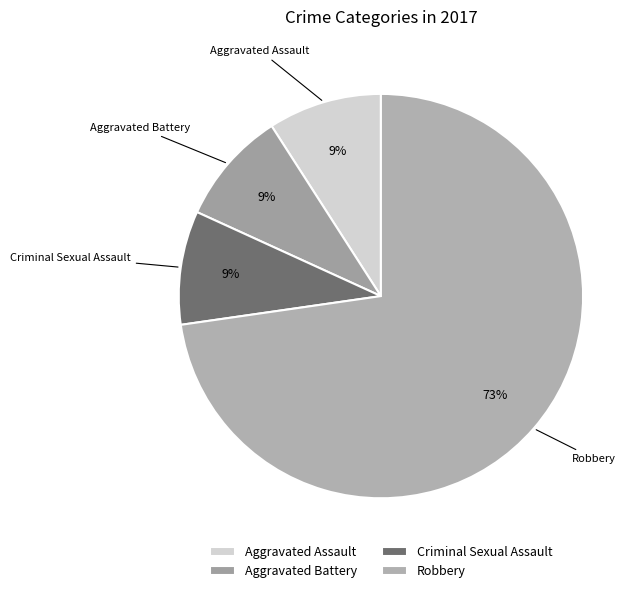

To the nearest percent, what is the combined percentage of Aggravated Battery and Criminal Sexual Assault?

18%